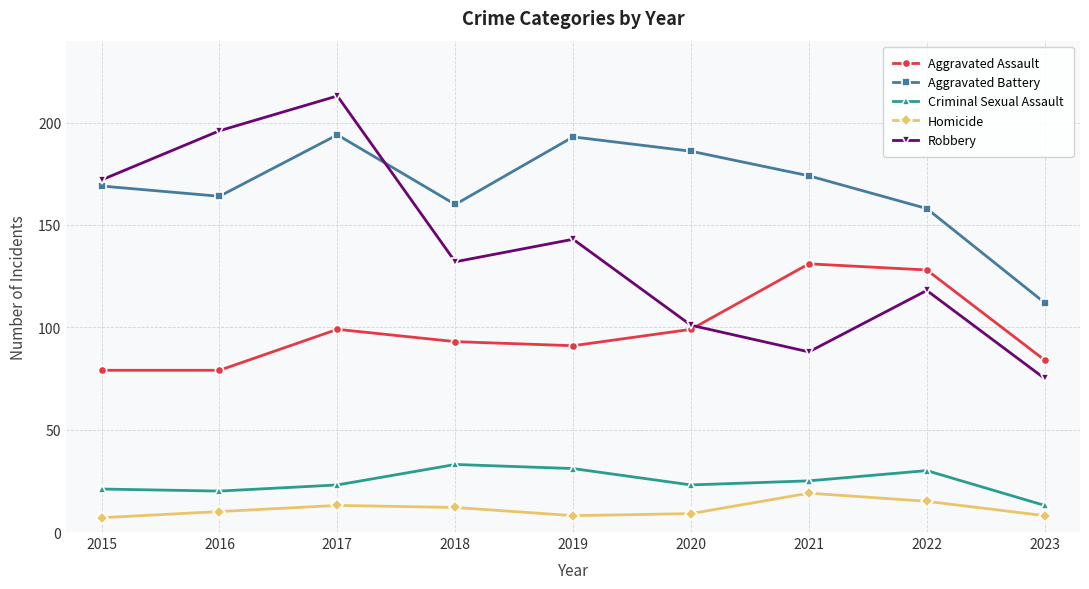

What is the difference between the highest and lowest values at 2015?

165